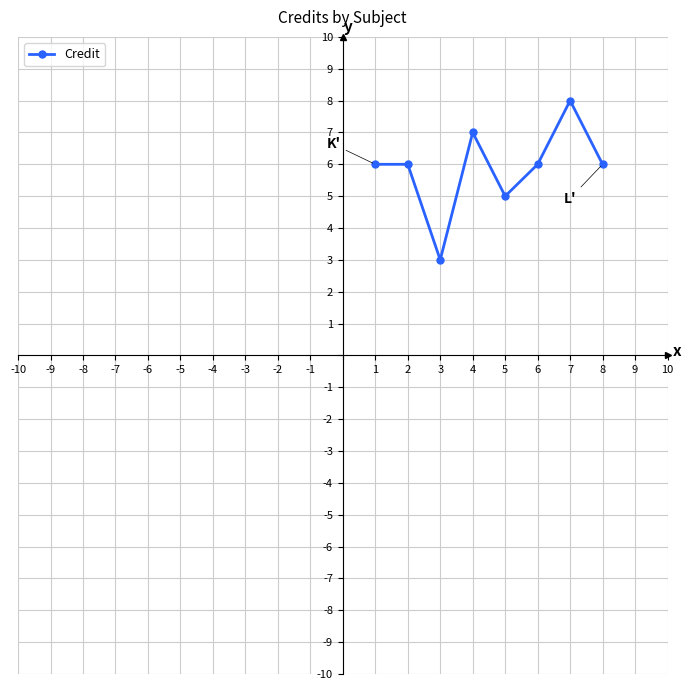

At which category does the data reach its first local valley?

3